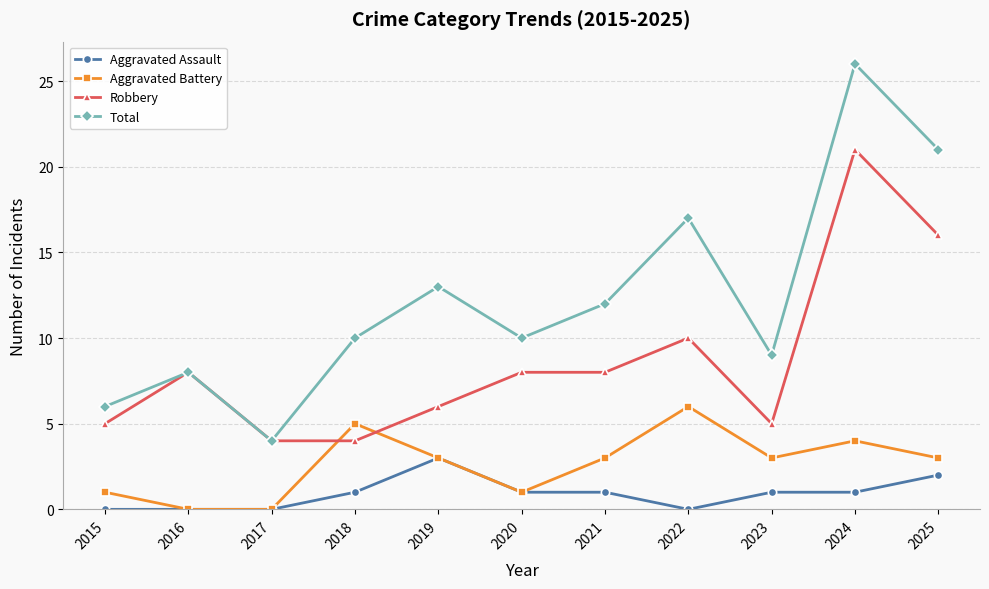

How many lines are shown in the chart?

4